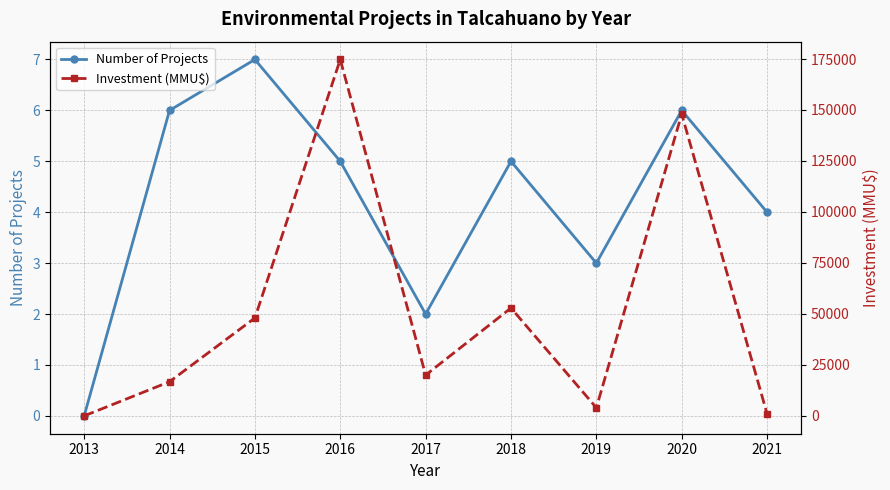

What are all the series names shown in the legend?

Number of Projects, Investment (MMU$)